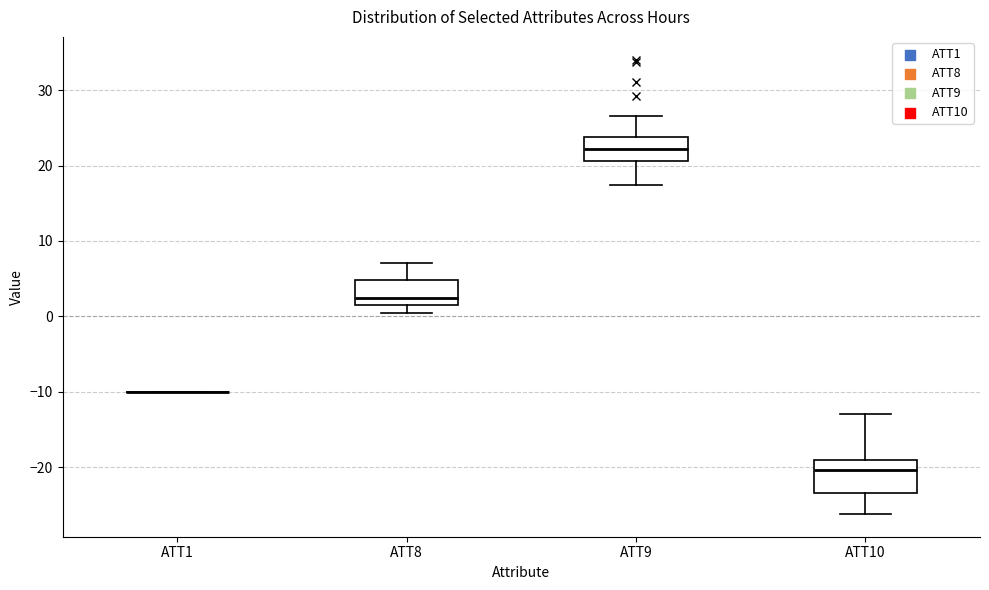

Where does the lower whisker of the box for ATT10 end on the y-axis? The values are not printed on the chart, so give them approximately, as read against the axis.

-26